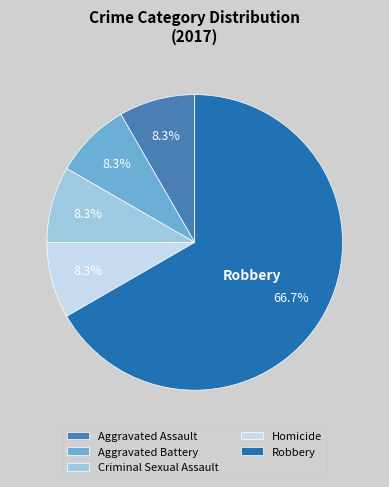

What percentage is the Aggravated Assault slice, to the nearest percent?

8%